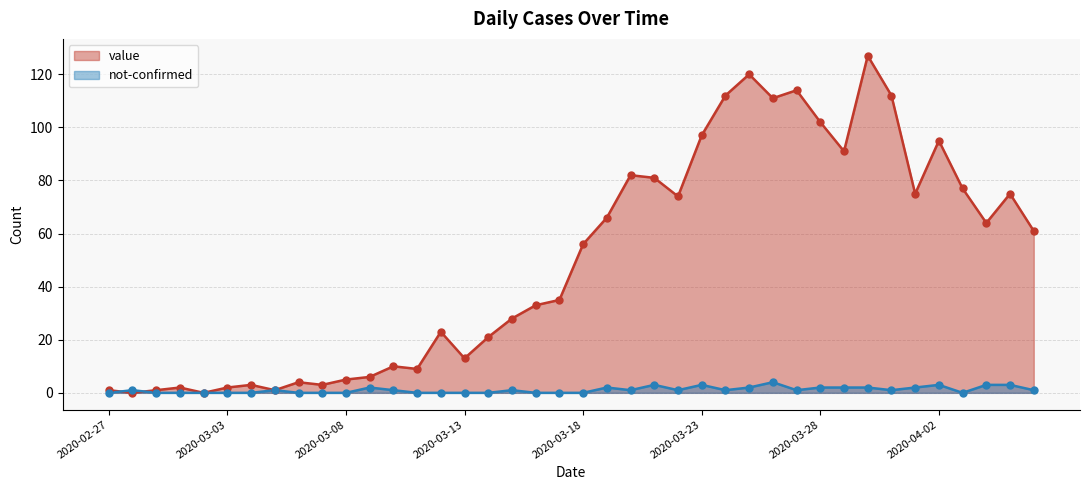

What is the total value across all series at 2020-04-05?

78